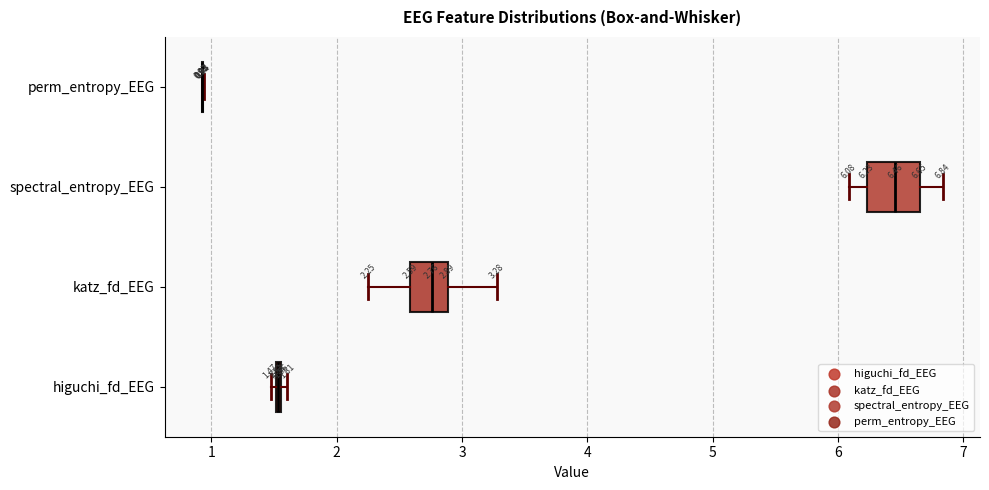

Comparing the boxes themselves (not the whiskers), which one is the widest?

spectral_entropy_EEG